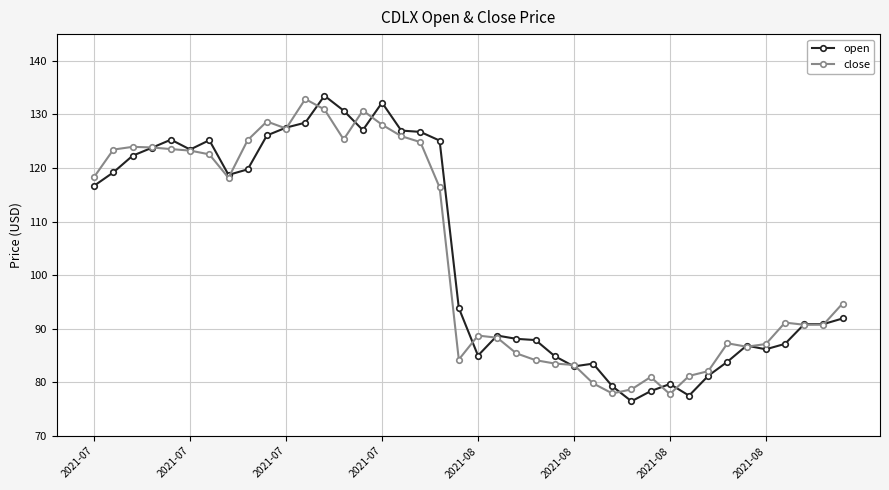

Does the chart display data point markers on the line(s)?

Yes